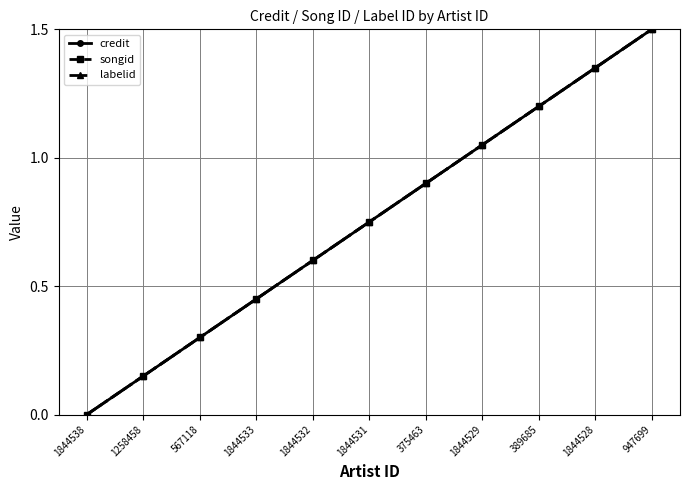

Reading left to right, list all the values displayed in this chart.

credit: 1844538=0.0	1258458=0.1	567118=0.3	1844533=0.4	1844532=0.6	1844531=0.8	375463=0.9	1844529=1.1	389685=1.2	1844528=1.3	947699=1.5
songid: 1844538=0.0	1258458=0.1	567118=0.3	1844533=0.4	1844532=0.6	1844531=0.8	375463=0.9	1844529=1.1	389685=1.2	1844528=1.3	947699=1.5
labelid: 1844538=0.0	1258458=0.1	567118=0.3	1844533=0.4	1844532=0.6	1844531=0.8	375463=0.9	1844529=1.1	389685=1.2	1844528=1.3	947699=1.5